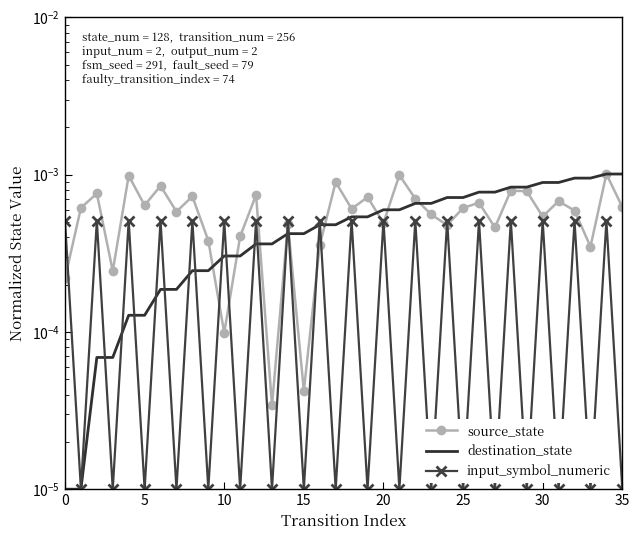

How many lines are shown in the chart?

3